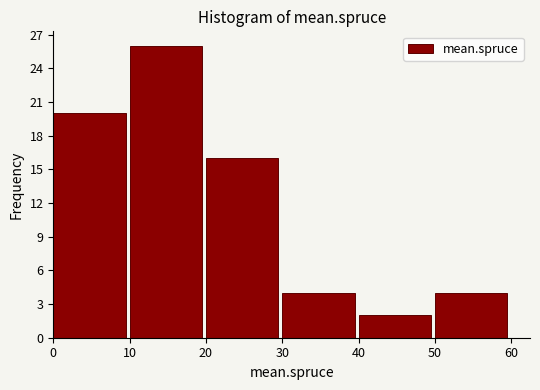

Reading left to right, transcribe this chart: for each bar, give the range it covers on the x-axis and its height. The values are not printed on the chart, so give them approximately, as read against the axis.

0 to 10: 20
10 to 20: 26
20 to 30: 16
30 to 40: 4
40 to 50: 2
50 to 60: 4